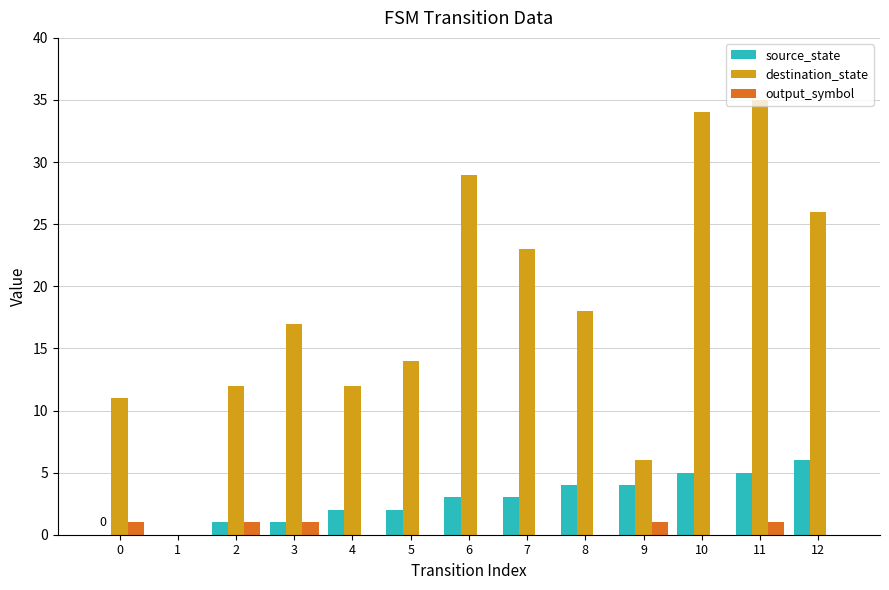

Reading left to right, transcribe all the data shown in this chart.

source_state: 0	0	1	1	2	2	3	3	4	4	5	5	6
destination_state: 11	0	12	17	12	14	29	23	18	6	34	35	26
output_symbol: 1	0	1	1	0	0	0	0	0	1	0	1	0